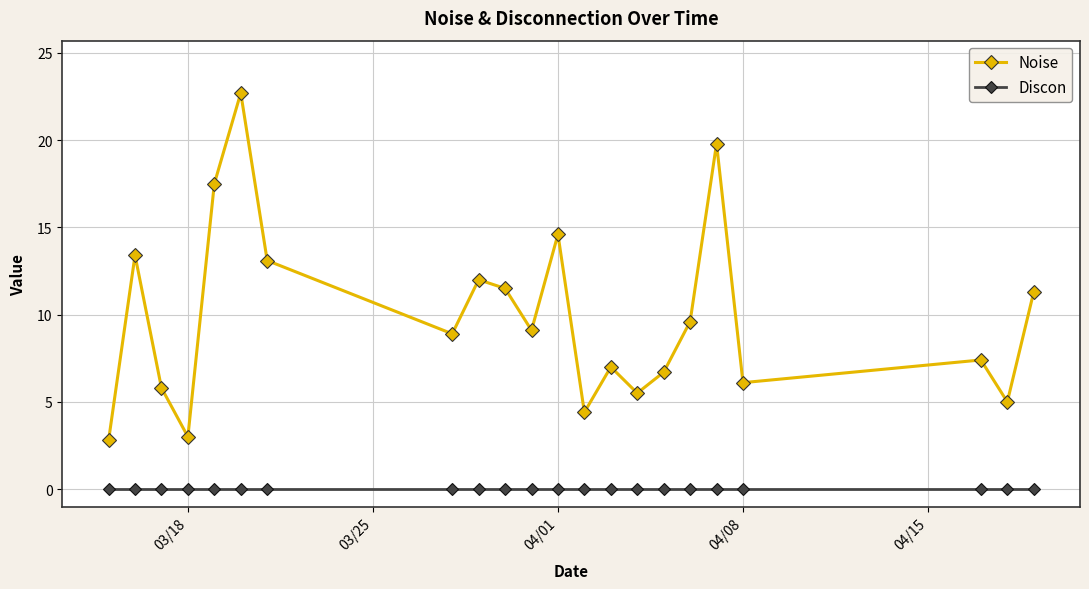

Which series has the largest total across all categories?

Noise